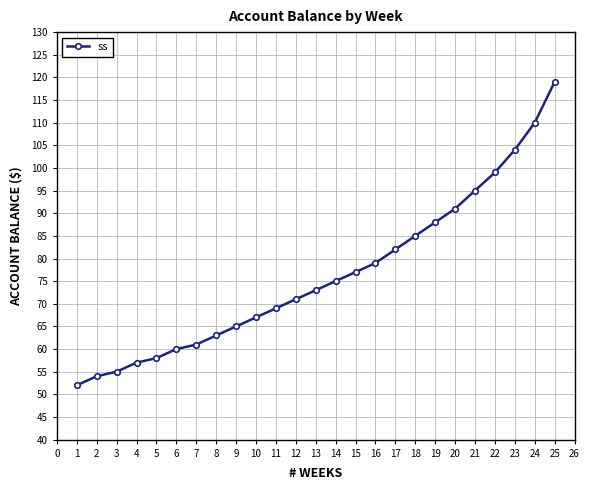

What is the difference between the maximum and minimum values?

67